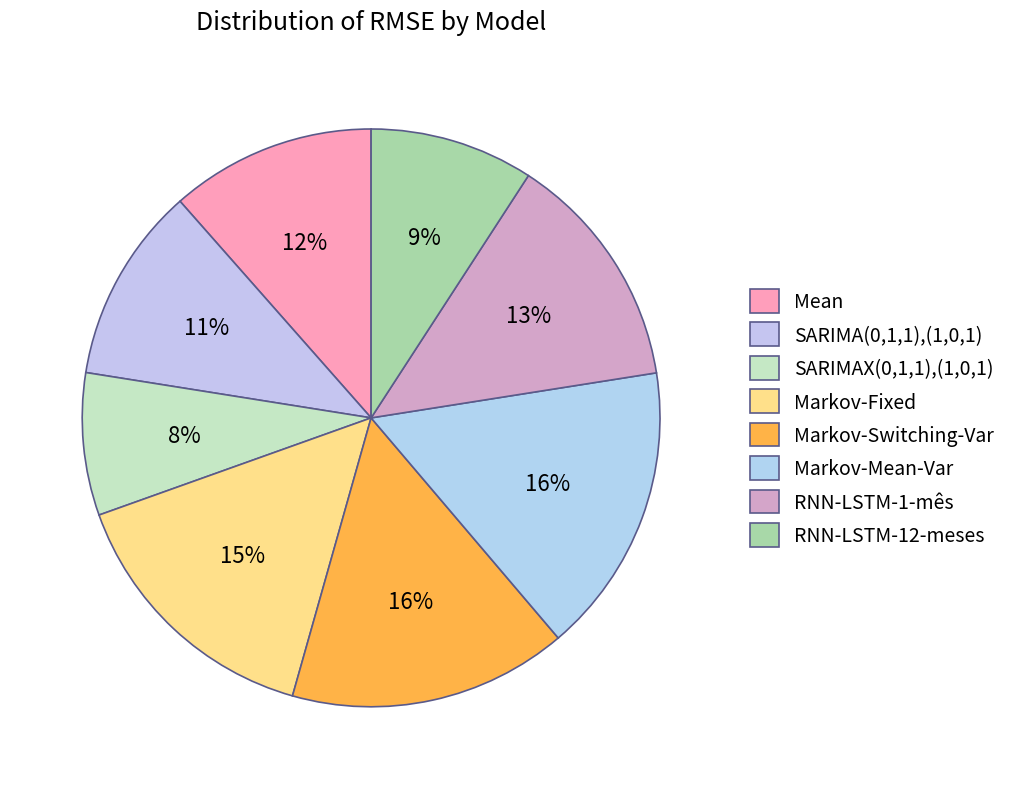

To the nearest percent, what is the average slice percentage?

12%